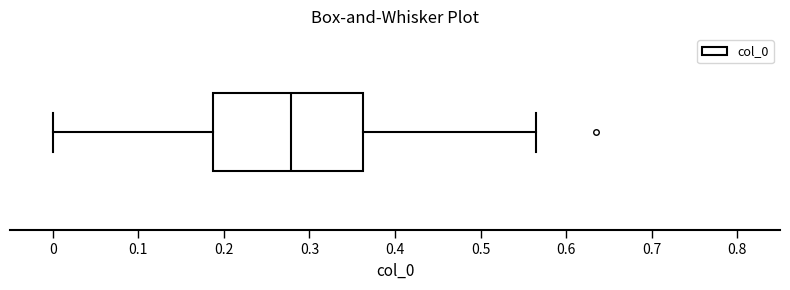

Read this box plot against the x-axis: the position of the median line, the range covered by the box, and the ends of both whiskers. The values are not printed on the chart, so give them approximately, as read against the axis.

median 0.28, box 0.19 to 0.36, whiskers 0.00 to 0.56